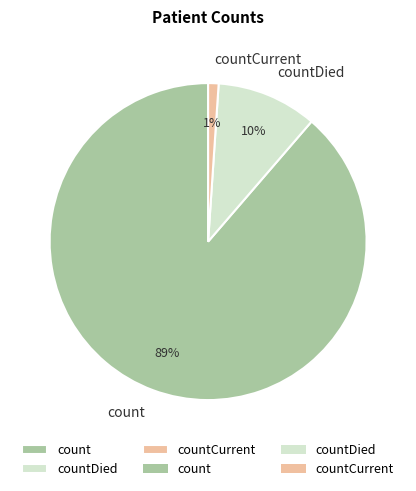

True or false: count accounts for 89% of the total.

True